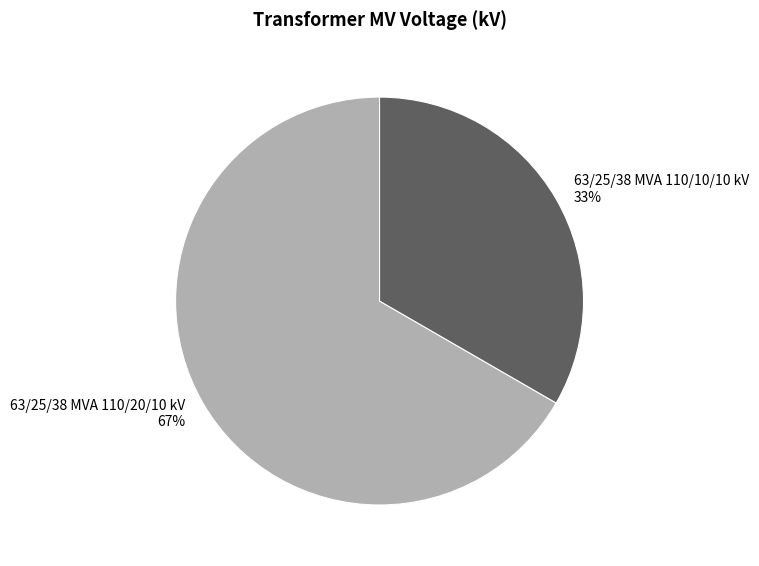

What percentage is the 63/25/38 MVA 110/20/10 kV slice, to the nearest percent?

67%